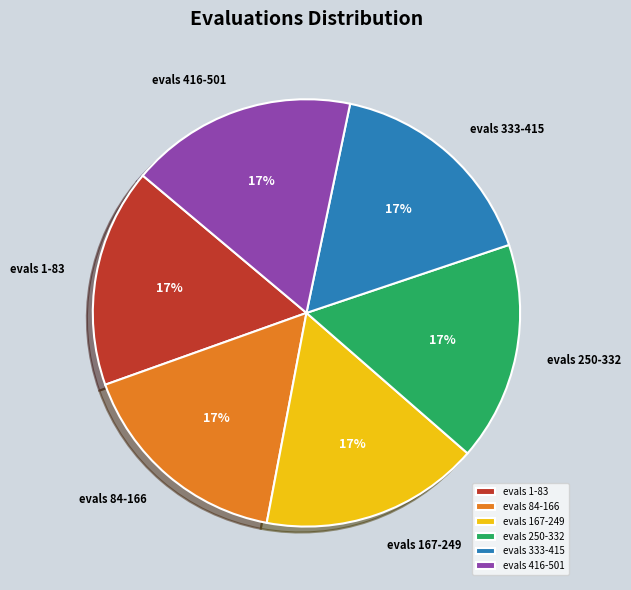

Combined, do evals 1-83 and evals 84-166 account for over 50%?

No